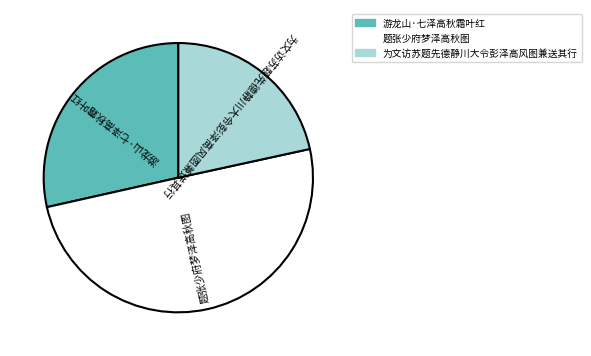

Do 题张少府梦泽高秋图 and 为文访苏题先德静川大令彭泽高风图兼送其行 together represent more than half of the pie?

Yes